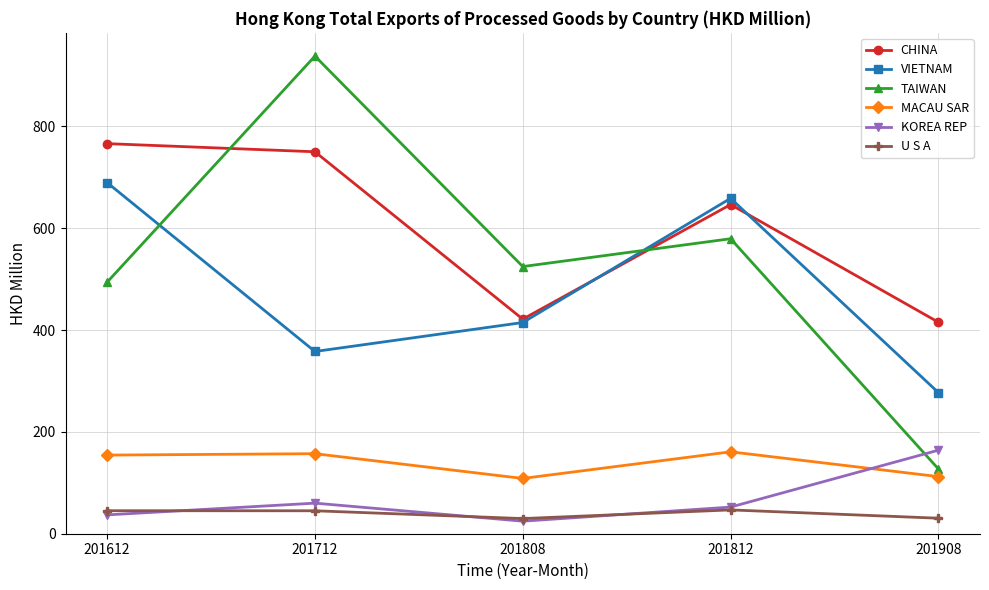

In TAIWAN, how many points are higher than both neighbors (excluding endpoints)?

2